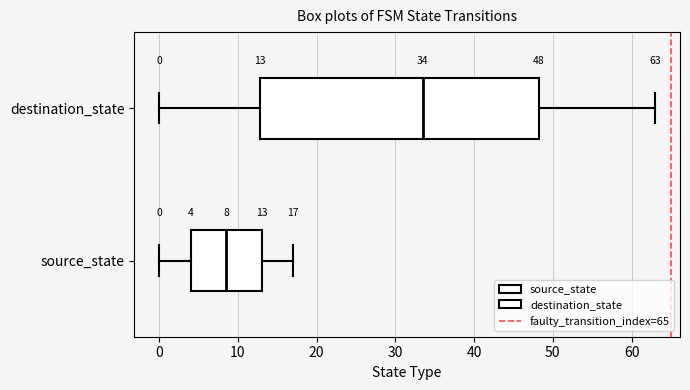

Comparing the boxes themselves (not the whiskers), which one is the widest?

destination_state